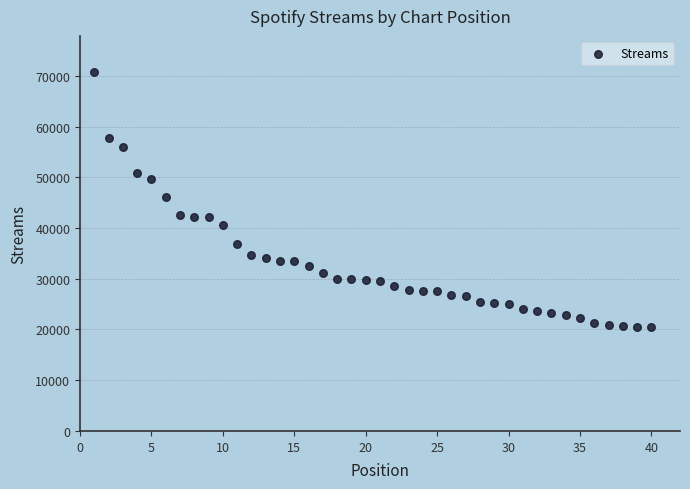

What is the range of Y values (max minus min)?

50230